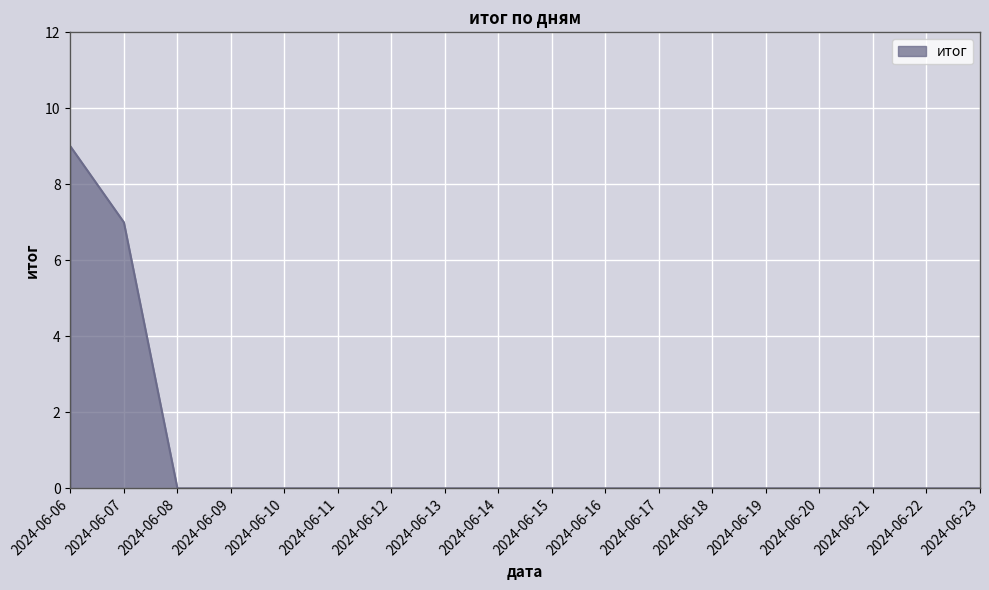

The value at 2024-06-07 is 2. True or false?

False